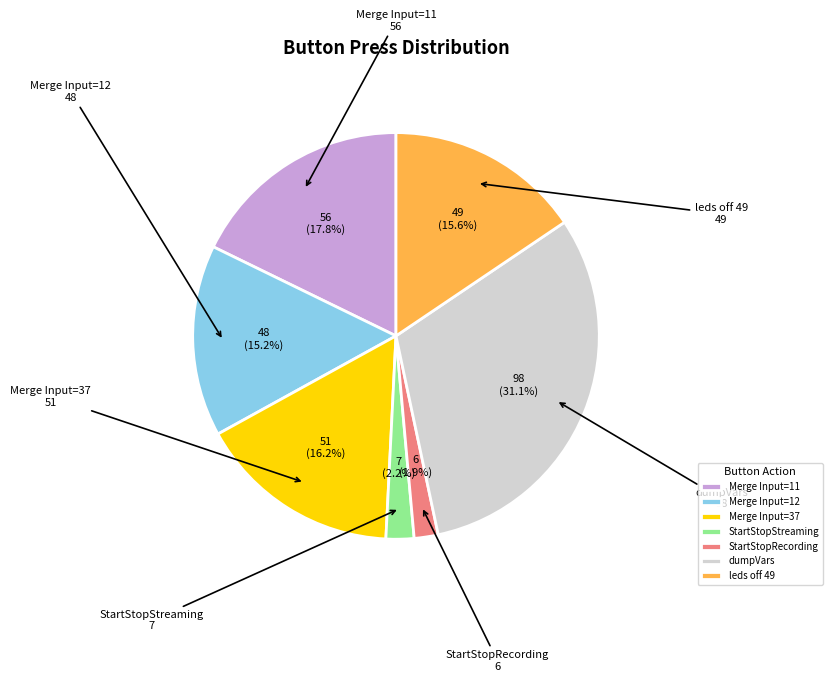

What is the largest slice in the pie chart?

dumpVars